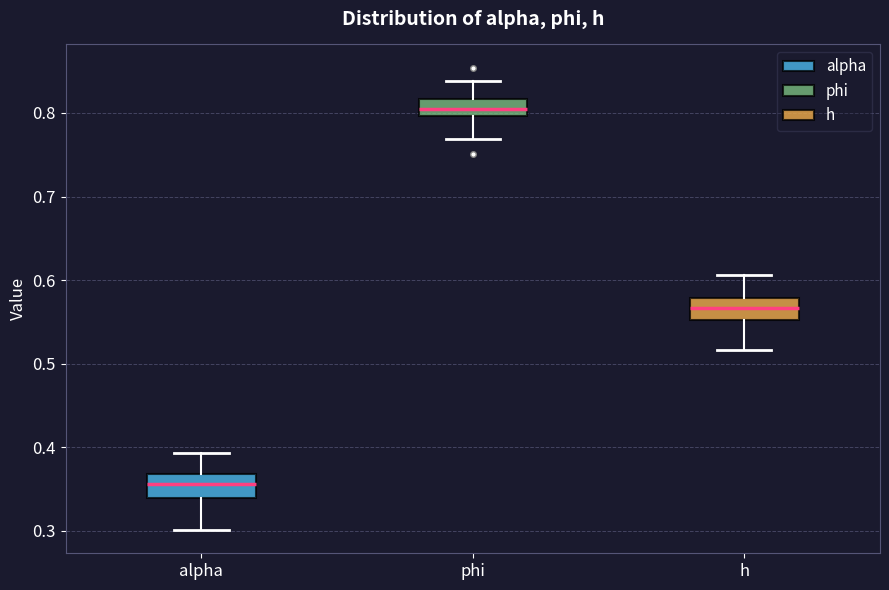

Reading left to right, read every box against the y-axis: the position of its median line, the range the box covers, and the ends of its whiskers. The values are not printed on the chart, so give them approximately, as read against the axis.

alpha: median 0.36, box 0.34 to 0.37, whiskers 0.30 to 0.39
phi: median 0.81, box 0.80 to 0.82, whiskers 0.77 to 0.84
h: median 0.57, box 0.55 to 0.58, whiskers 0.52 to 0.61